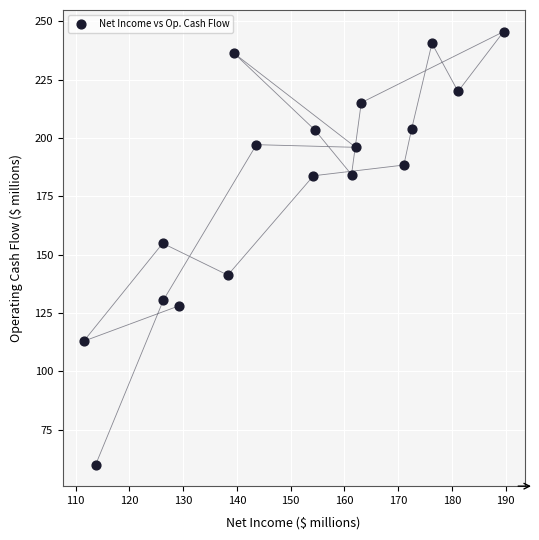

What is the range of Y values (max minus min)?

185.5